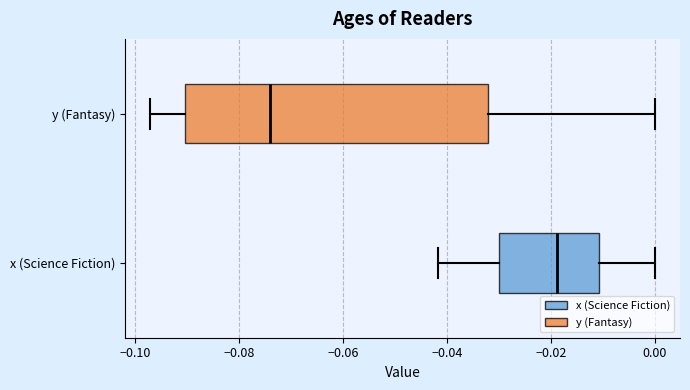

Reading bottom to top, transcribe this box plot: for each box, give where its median line is, the range the box spans, and where its two whiskers end, as read against the x-axis. The values are not printed on the chart, so give them approximately, as read against the axis.

x (Science Fiction): median -0.018, box -0.030 to -0.010, whiskers -0.042 to 0.000
y (Fantasy): median -0.074, box -0.090 to -0.032, whiskers -0.098 to 0.000